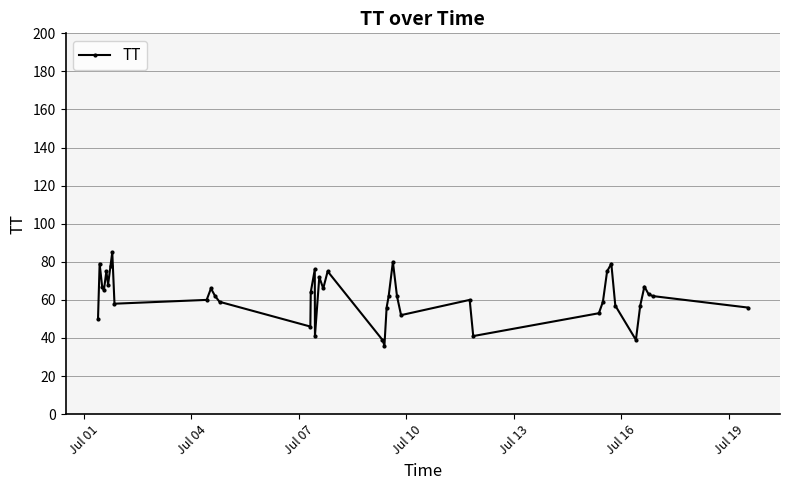

What is the maximum value shown in the chart?

85